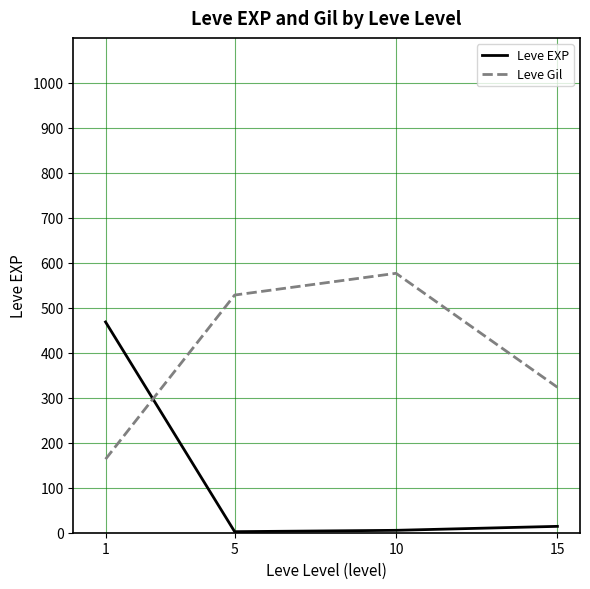

Which series has the largest total across all categories?

Leve Gil